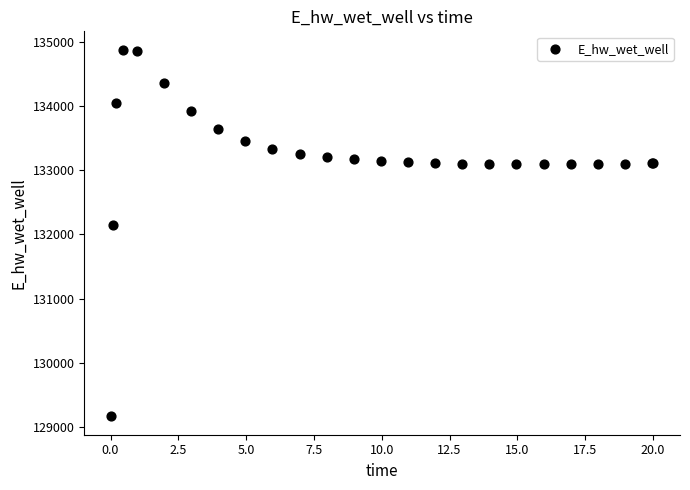

What Y value in the scatter plot is closest to 132021?

132146.0